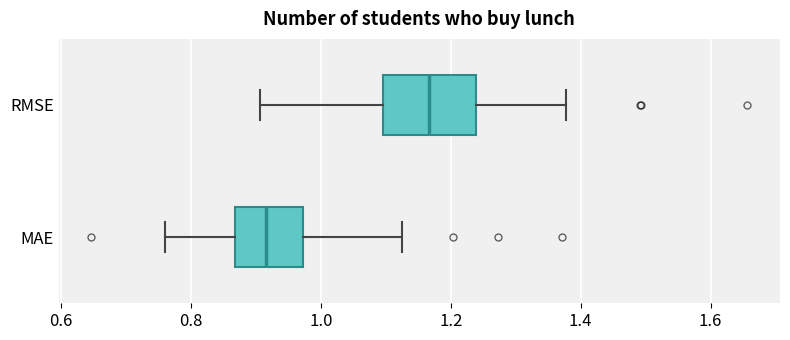

Reading bottom to top, read every box against the x-axis: the position of its median line, the range the box covers, and the ends of its whiskers. The values are not printed on the chart, so give them approximately, as read against the axis.

MAE: median 0.92, box 0.86 to 0.98, whiskers 0.76 to 1.12
RMSE: median 1.16, box 1.10 to 1.24, whiskers 0.90 to 1.38